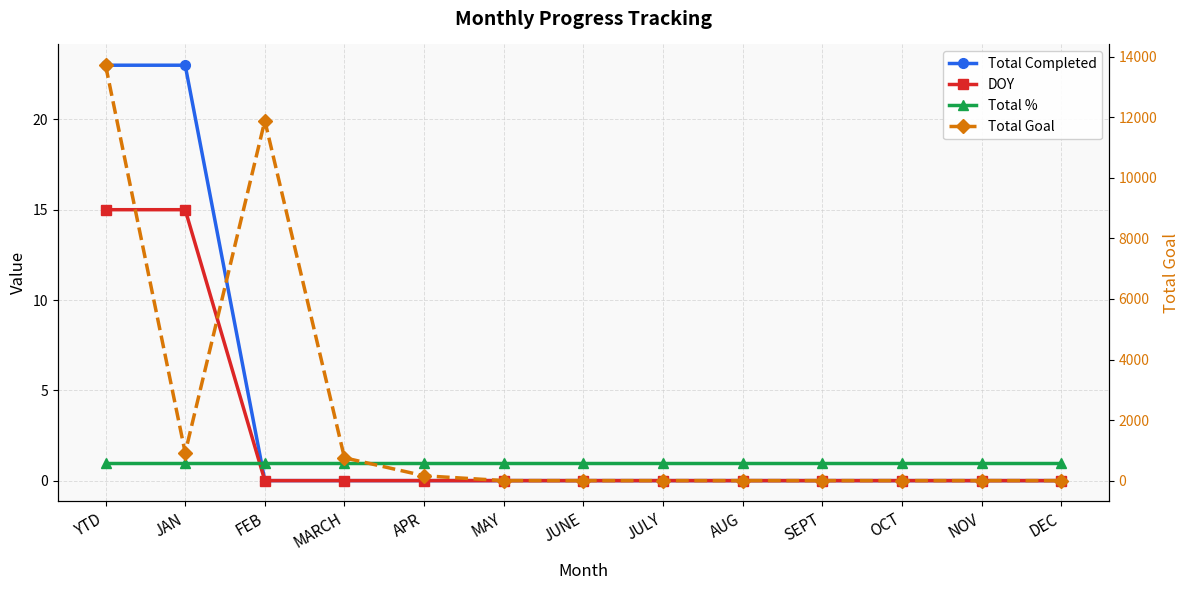

Reading left to right, what are all the values shown in this chart?

Total Completed: YTD=23	JAN=23	FEB=0	MARCH=0	APR=0	MAY=0	JUNE=0	JULY=0	AUG=0	SEPT=0	OCT=0	NOV=0	DEC=0
DOY: YTD=15	JAN=15	FEB=0	MARCH=0	APR=0	MAY=0	JUNE=0	JULY=0	AUG=0	SEPT=0	OCT=0	NOV=0	DEC=0
Total %: YTD=1	JAN=1	FEB=1	MARCH=1	APR=1	MAY=1	JUNE=1	JULY=1	AUG=1	SEPT=1	OCT=1	NOV=1	DEC=1
Total Goal: YTD=13721	JAN=921	FEB=11888	MARCH=753	APR=159	MAY=0	JUNE=0	JULY=0	AUG=0	SEPT=0	OCT=0	NOV=0	DEC=0